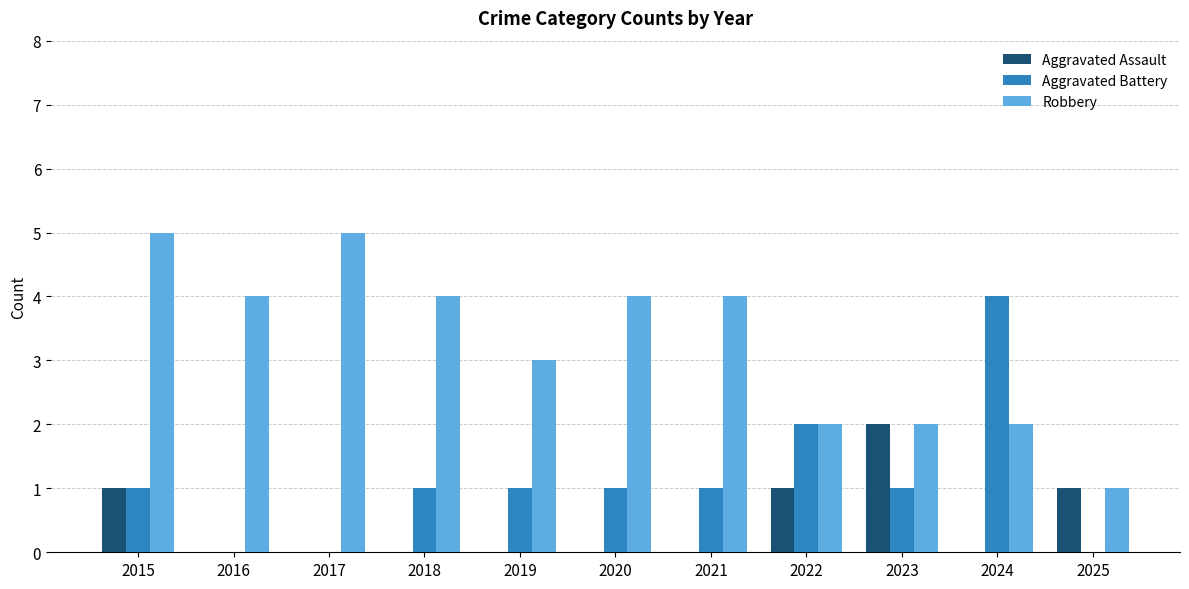

How many distinct data groups are displayed?

3